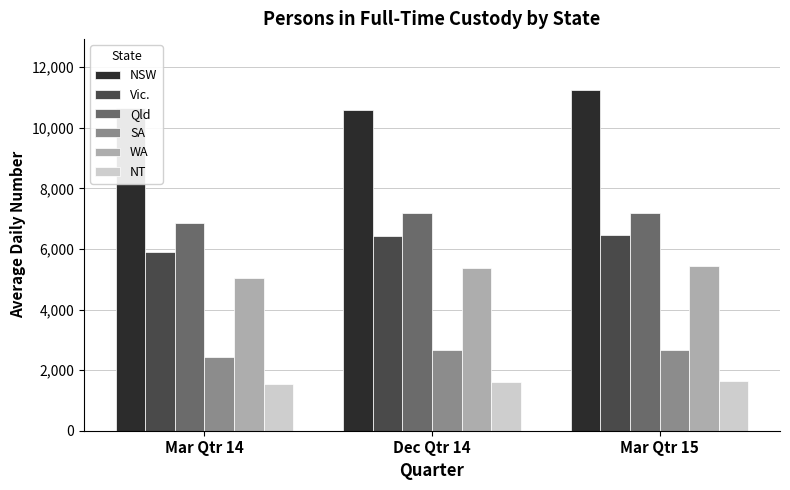

What is the average value of the Vic. series?

6257